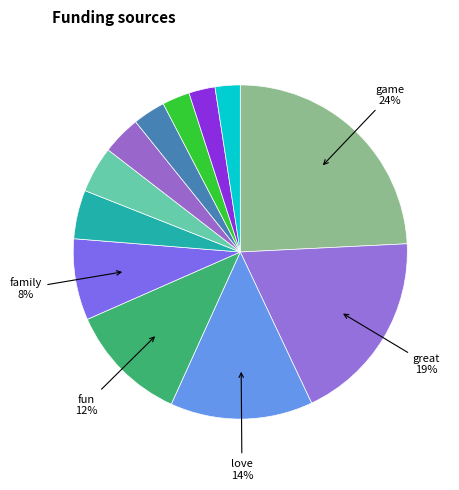

How many slices are in this pie chart?

12